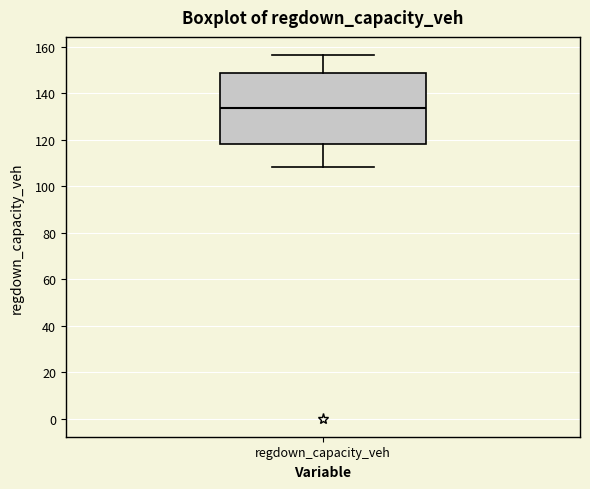

Where is the upper edge of the box for regdown_capacity_veh on the y-axis? The values are not printed on the chart, so give them approximately, as read against the axis.

148